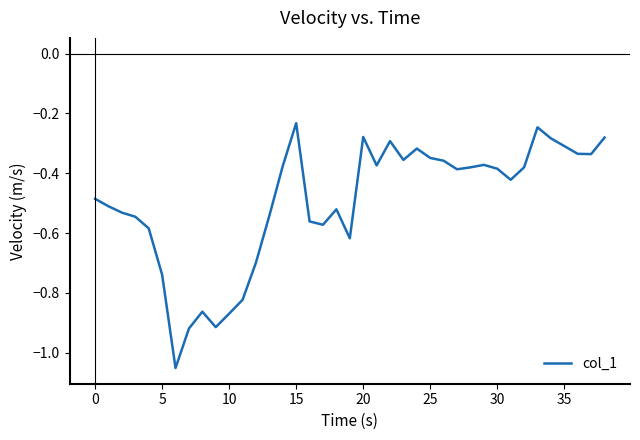

What is the sum of all values?

-19.4